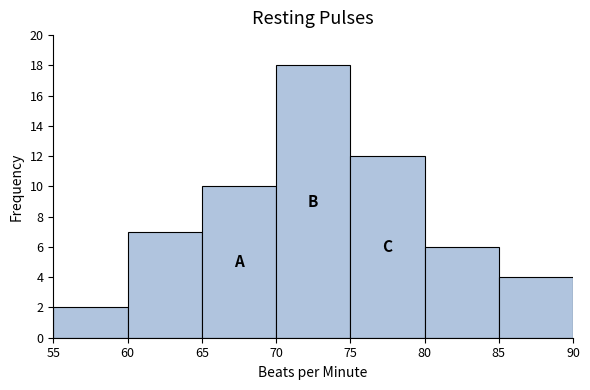

Over which range of the x-axis is the bar tallest?

70 to 75